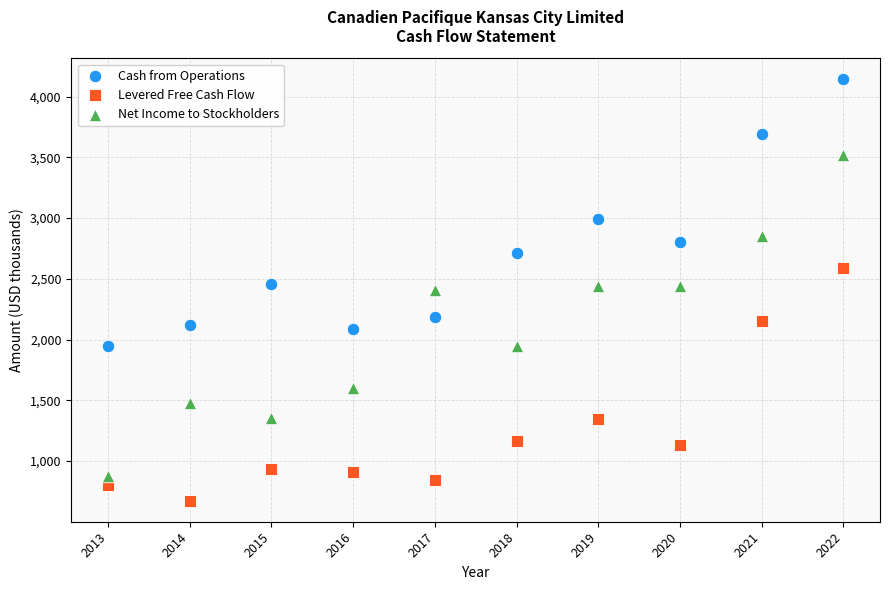

Which series reaches the minimum Y coordinate?

Levered Free Cash Flow